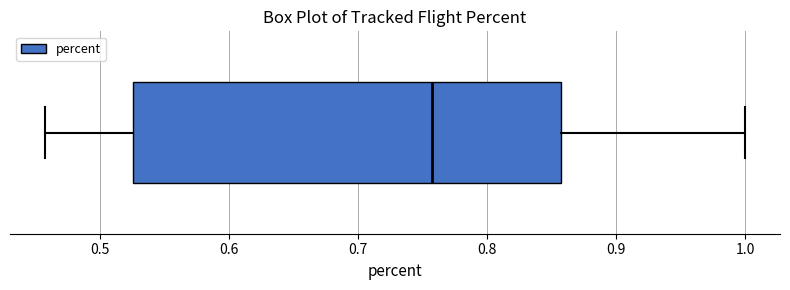

Where is the right edge of the box on the x-axis? The values are not printed on the chart, so give them approximately, as read against the axis.

0.86